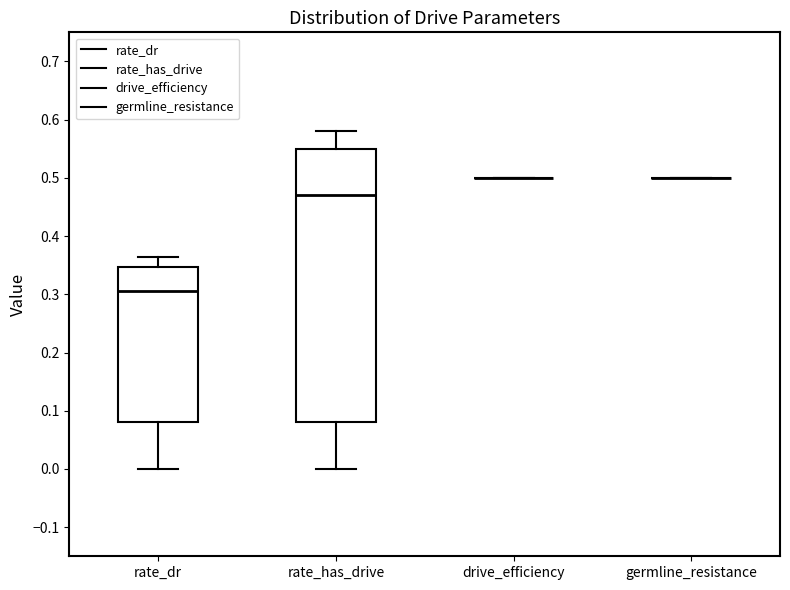

Comparing the boxes themselves (not the whiskers), which one is the tallest?

rate_has_drive